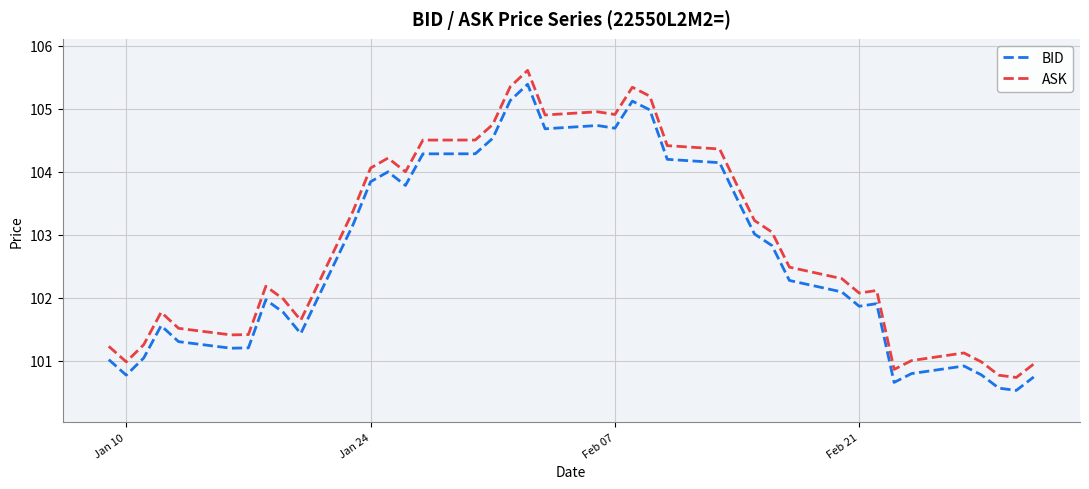

What is the minimum value for BID?

100.5